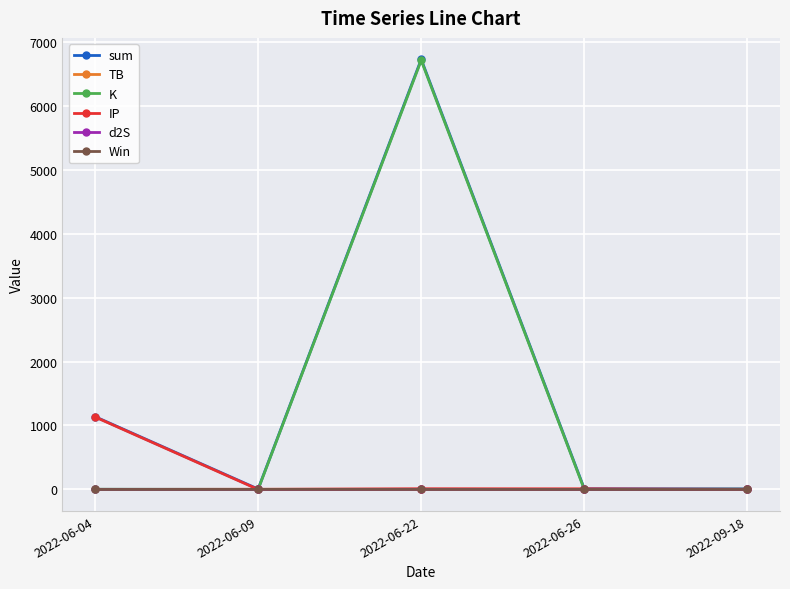

At which category is the sum across all series the highest?

2022-06-22